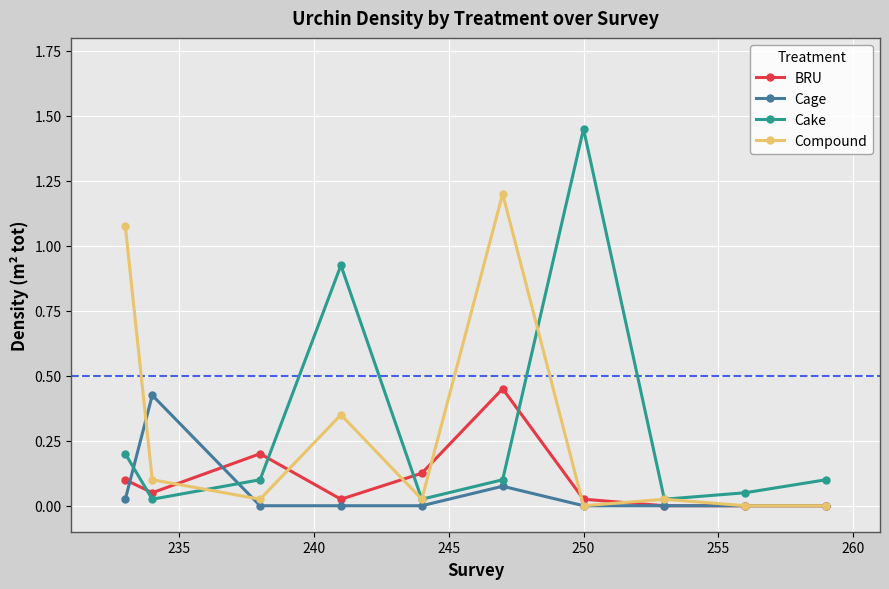

What is the difference between the maximum and minimum values in the Compound series?

1.2